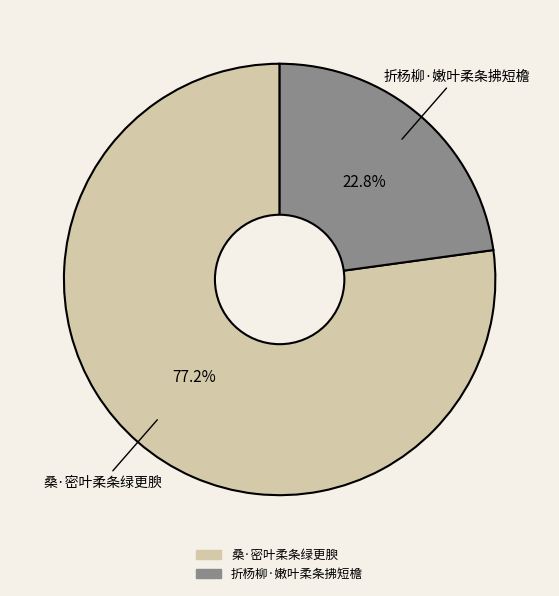

True or false: 桑·密叶柔条绿更腴 accounts for 82% of the total.

False